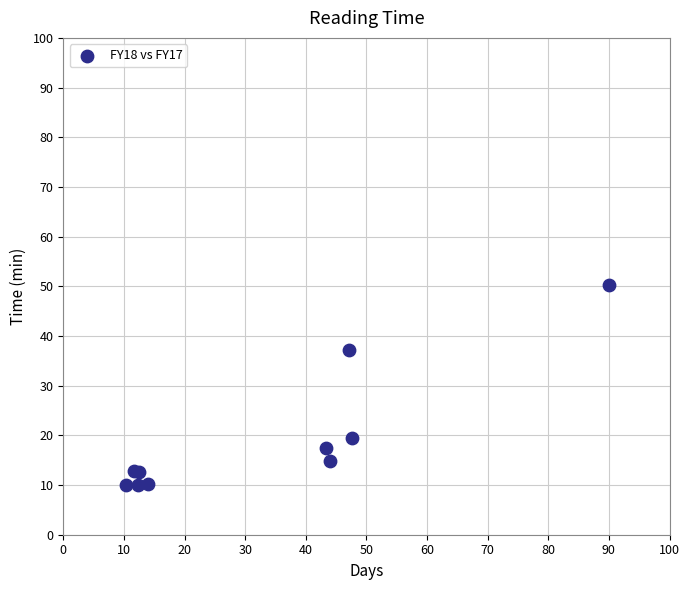

What Y value in the scatter plot is closest to 30?

37.1